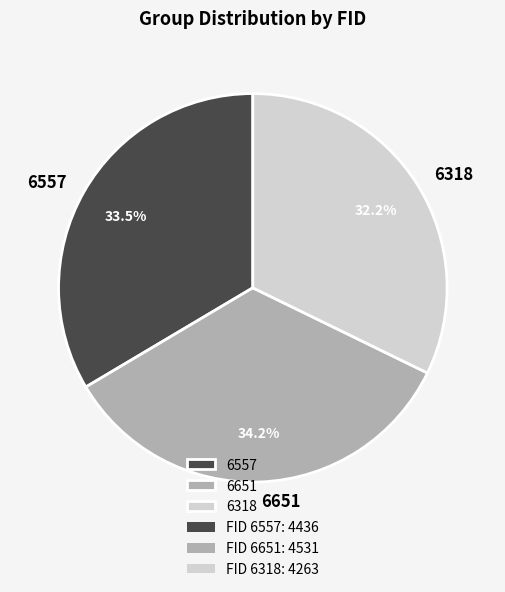

Between 6557 and 6651, which is larger?

6651